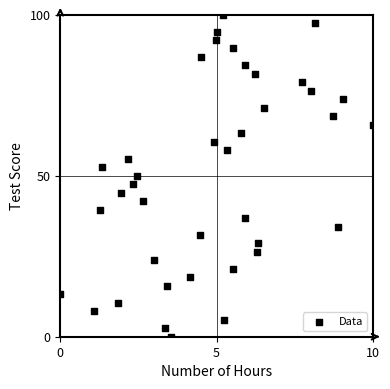

What is the range of X values (max minus min)?

10.0